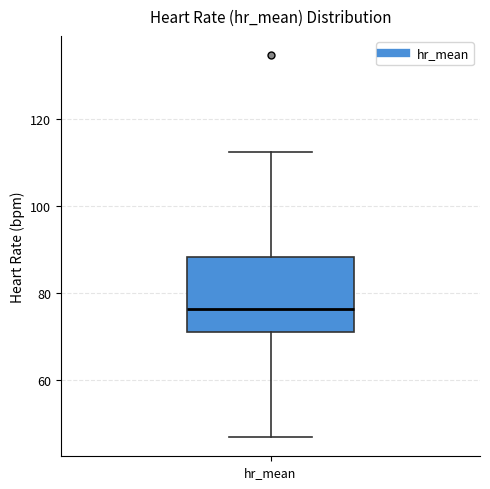

Read this box plot against the y-axis: the position of the median line, the range covered by the box, and the ends of both whiskers. The values are not printed on the chart, so give them approximately, as read against the axis.

median 76, box 72 to 88, whiskers 46 to 112